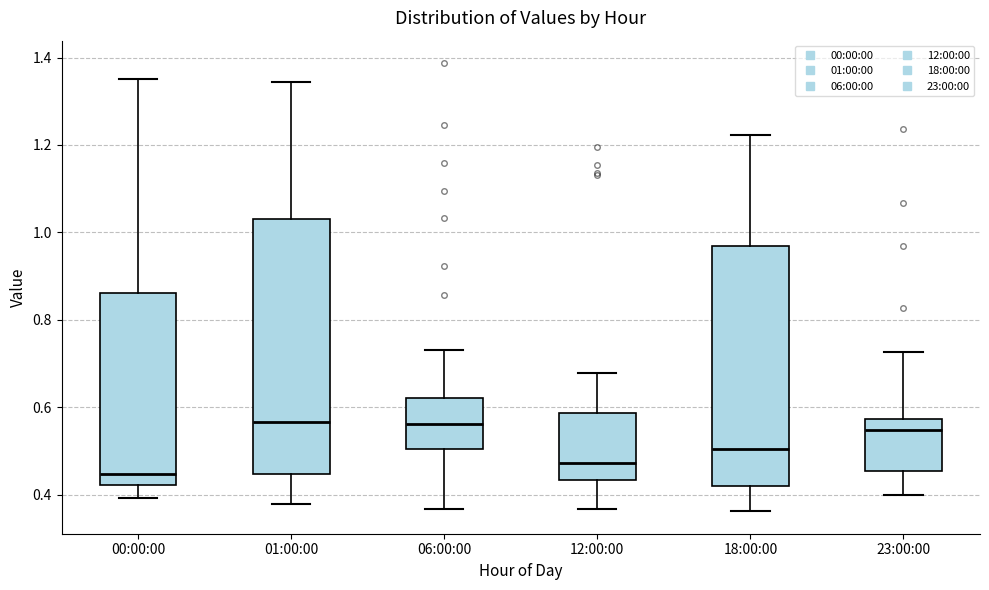

Reading left to right, read every box against the y-axis: the position of its median line, the range the box covers, and the ends of its whiskers. The values are not printed on the chart, so give them approximately, as read against the axis.

00:00:00: median 0.44, box 0.42 to 0.86, whiskers 0.40 to 1.36
01:00:00: median 0.56, box 0.44 to 1.04, whiskers 0.38 to 1.34
06:00:00: median 0.56, box 0.50 to 0.62, whiskers 0.36 to 0.74
12:00:00: median 0.48, box 0.44 to 0.58, whiskers 0.36 to 0.68
18:00:00: median 0.50, box 0.42 to 0.96, whiskers 0.36 to 1.22
23:00:00: median 0.54, box 0.46 to 0.58, whiskers 0.40 to 0.72